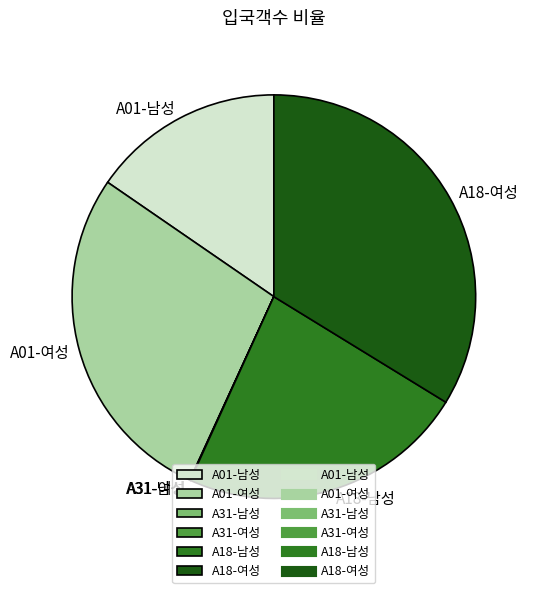

Which has a higher value, A01-남성 or A18-남성?

A18-남성